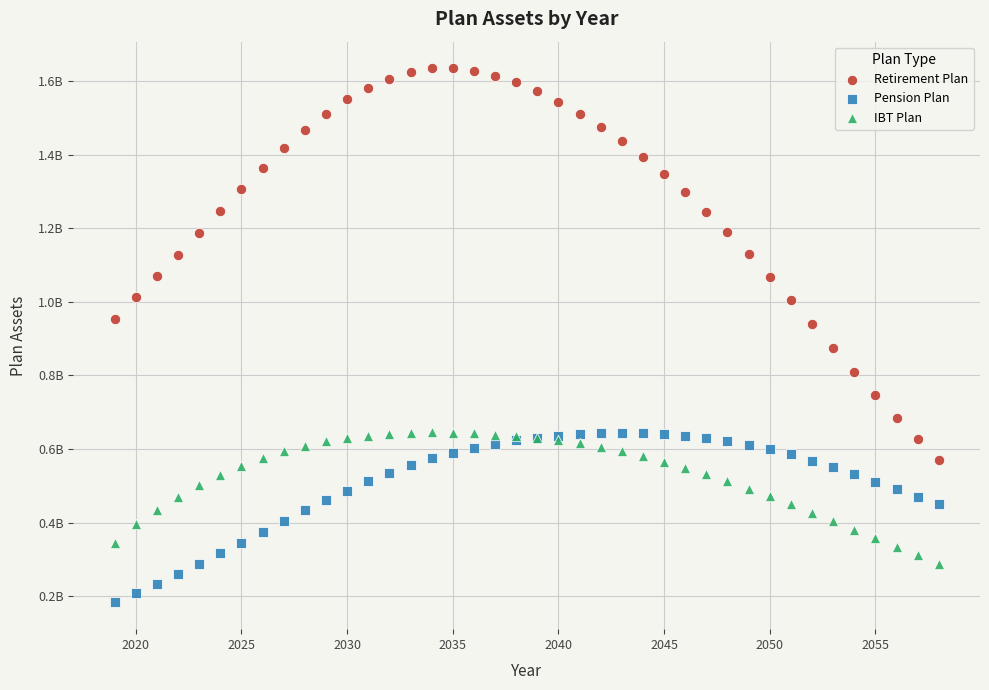

Which series reaches the minimum Y coordinate?

Pension Plan